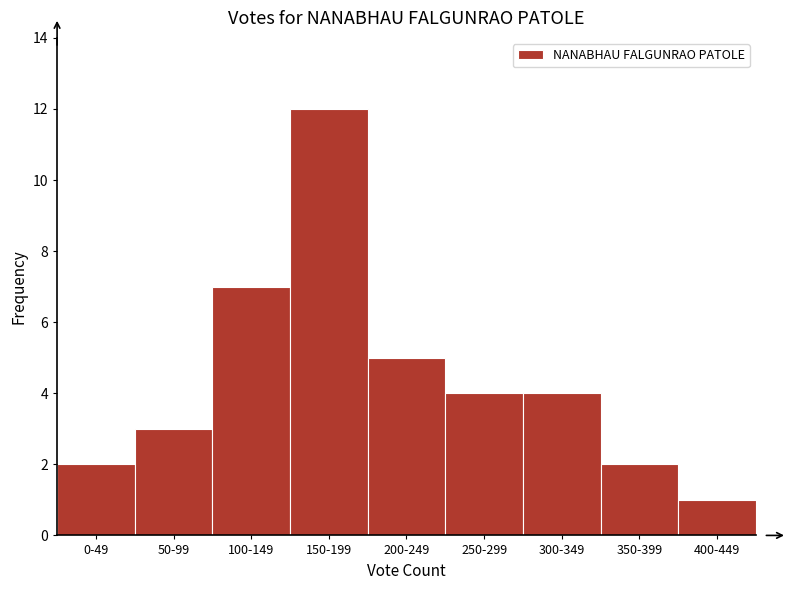

Reading right to left, extract all data points from this chart.

1	2	4	4	5	12	7	3	2